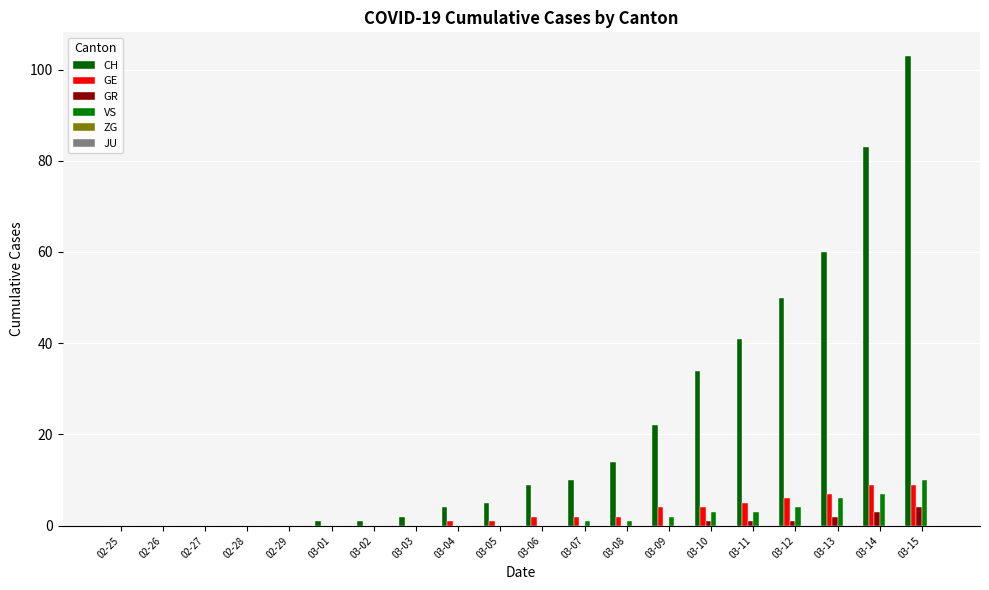

How many categories are shown in the chart?

20